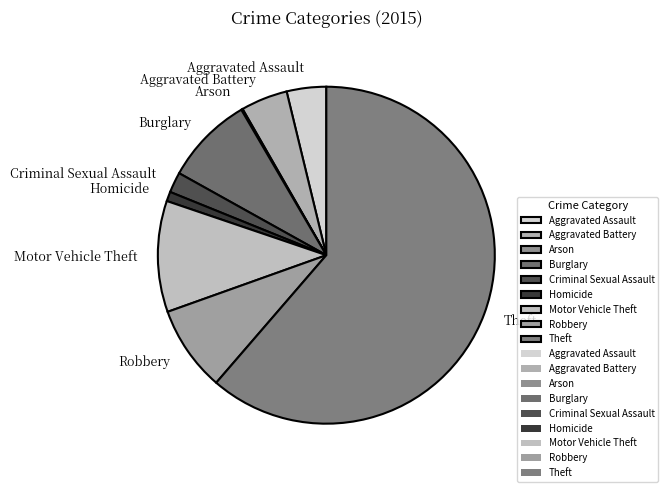

Which has a higher value, Aggravated Battery or Burglary?

Burglary